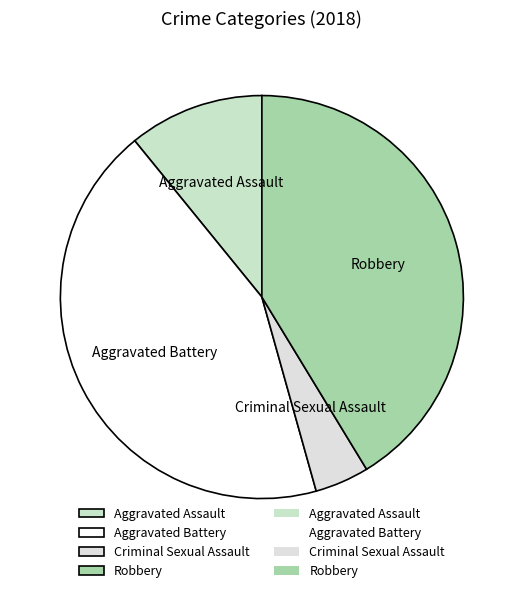

Is there a majority slice in this chart?

No